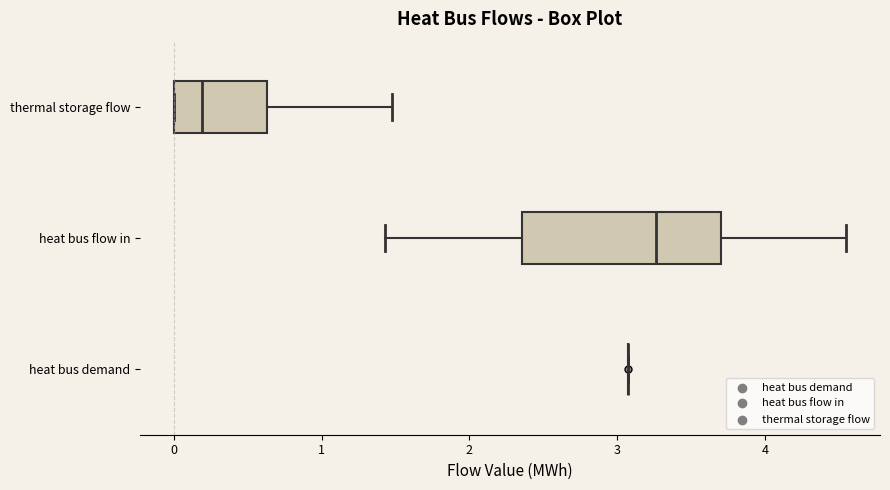

Comparing the boxes themselves (not the whiskers), which one is the widest?

heat bus flow in